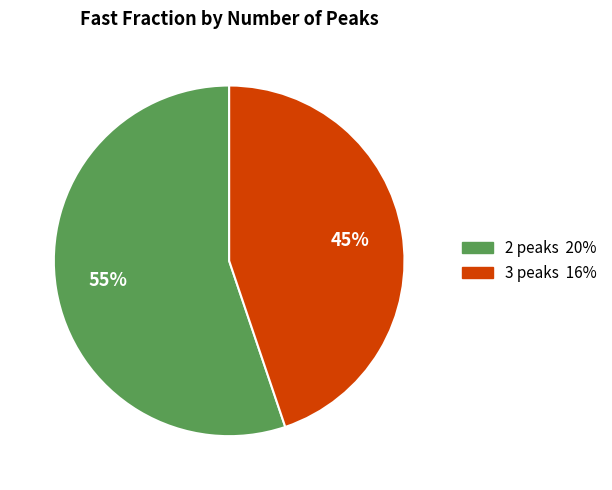

The 2 slice represents 66% of the pie. True or false?

False